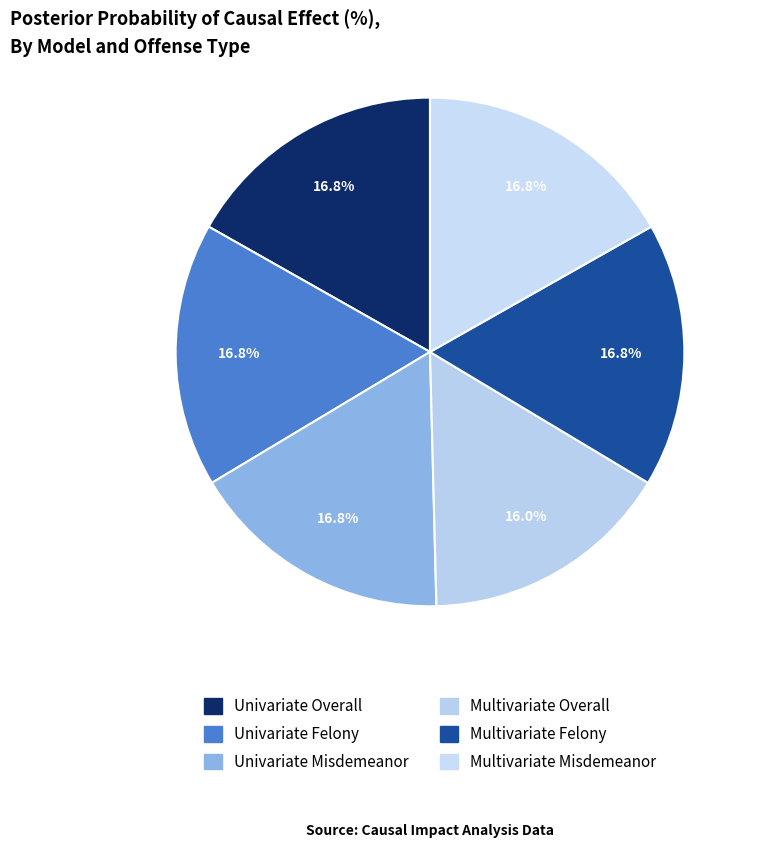

What is the ratio of the value at Multivariate Overall to the value at Multivariate Misdemeanor?

1.0